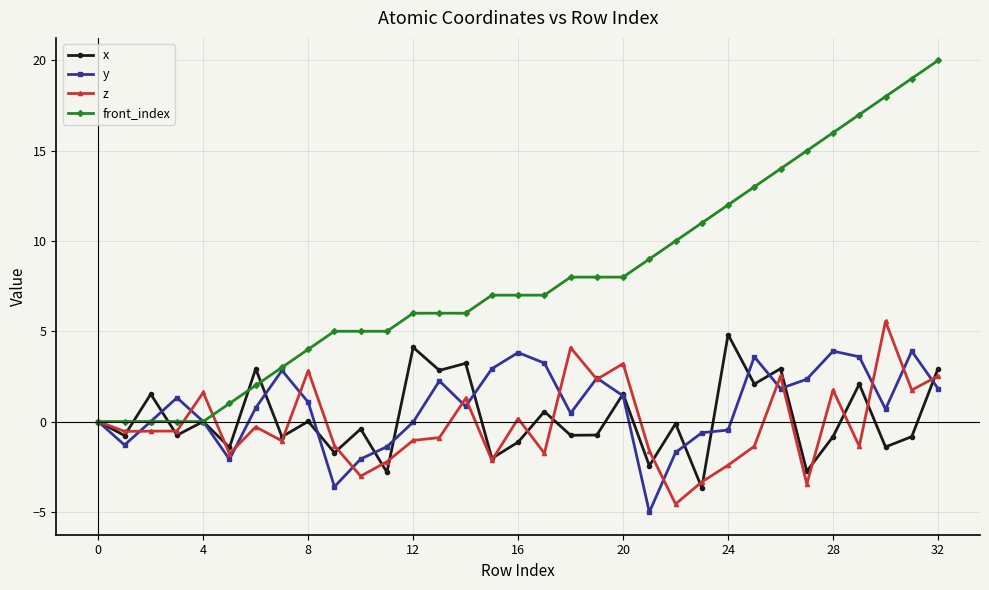

List the series in order of their peak value, highest first.

front_index, z, x, y